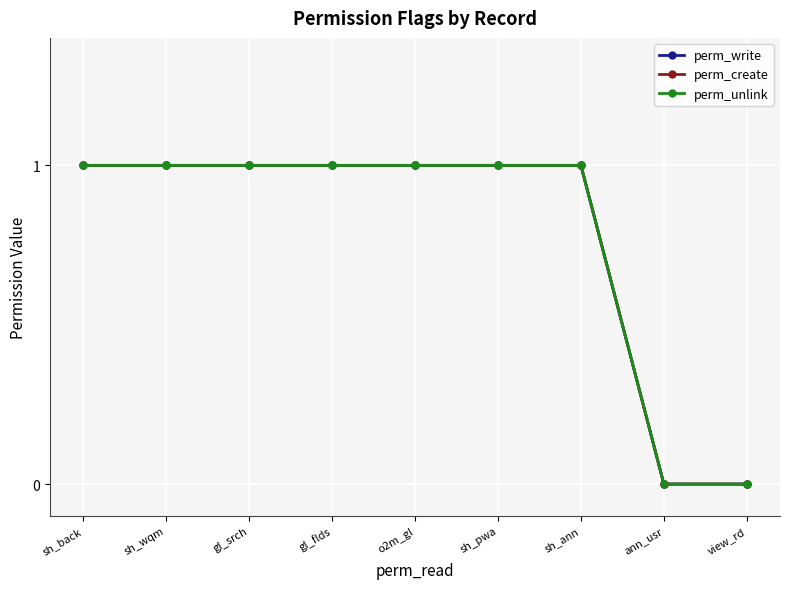

Between gl_flds and ann_usr, which is larger?

gl_flds